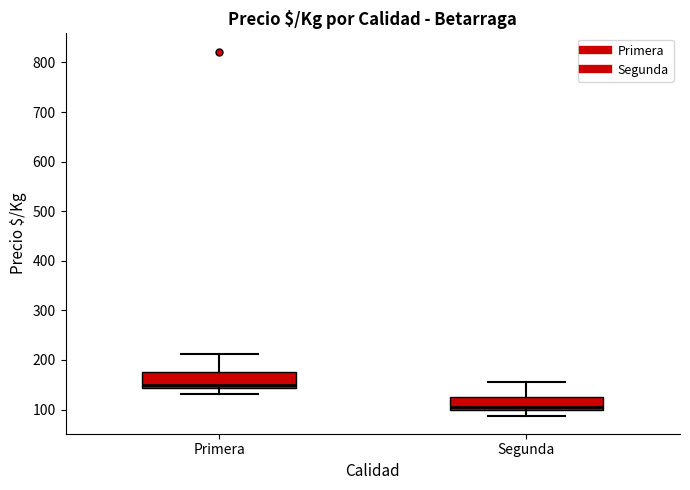

Reading left to right, read every box against the y-axis: the position of its median line, the range the box covers, and the ends of its whiskers. The values are not printed on the chart, so give them approximately, as read against the axis.

Primera: median 150, box 140 to 180, whiskers 130 to 210
Segunda: median 110, box 100 to 130, whiskers 90 to 160